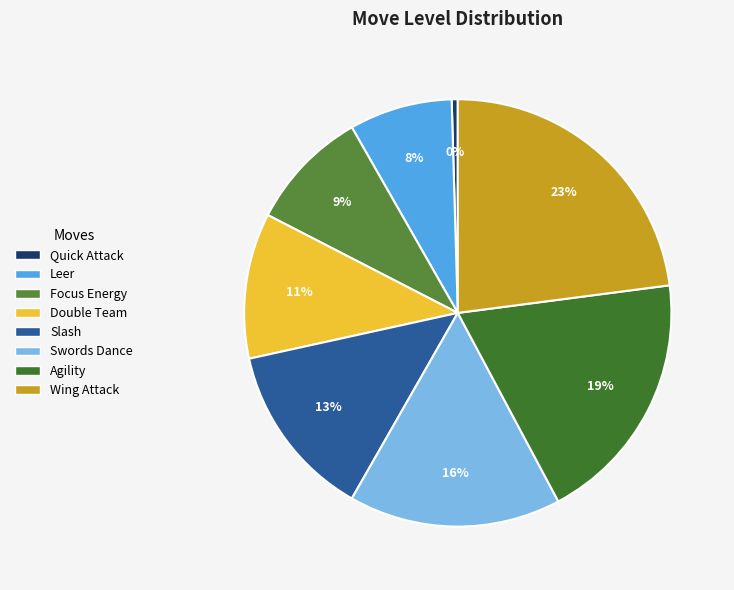

True or false: Focus Energy accounts for 9% of the total.

True